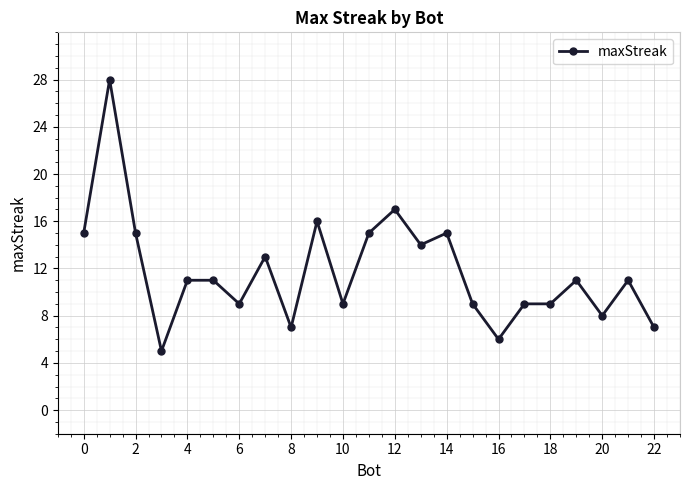

How many data points does each series have?

23